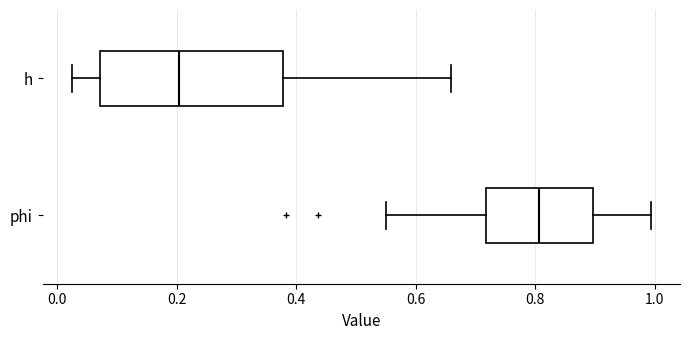

Where does the right whisker of the box for h end on the x-axis? The values are not printed on the chart, so give them approximately, as read against the axis.

0.66